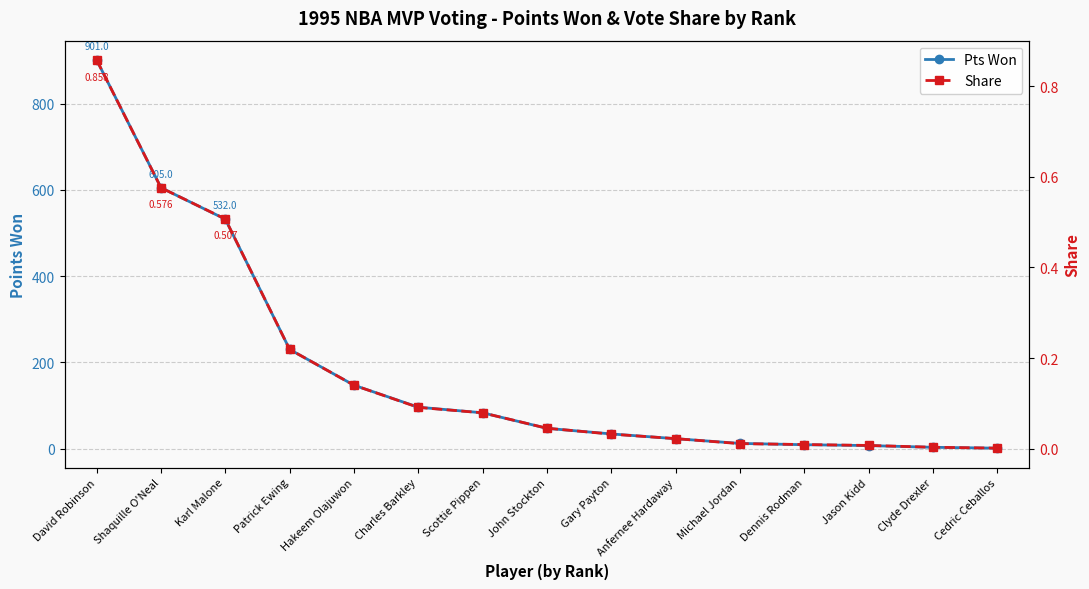

True or false: Pts Won has a value of 7.0 at Jason Kidd.

True